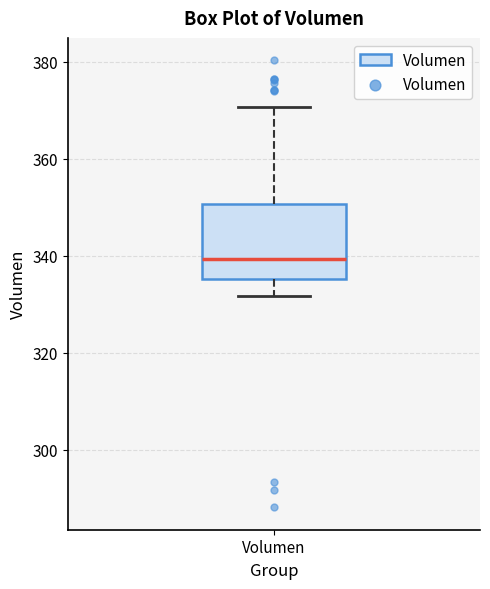

Where is the upper edge of the box for Volumen on the y-axis? The values are not printed on the chart, so give them approximately, as read against the axis.

350